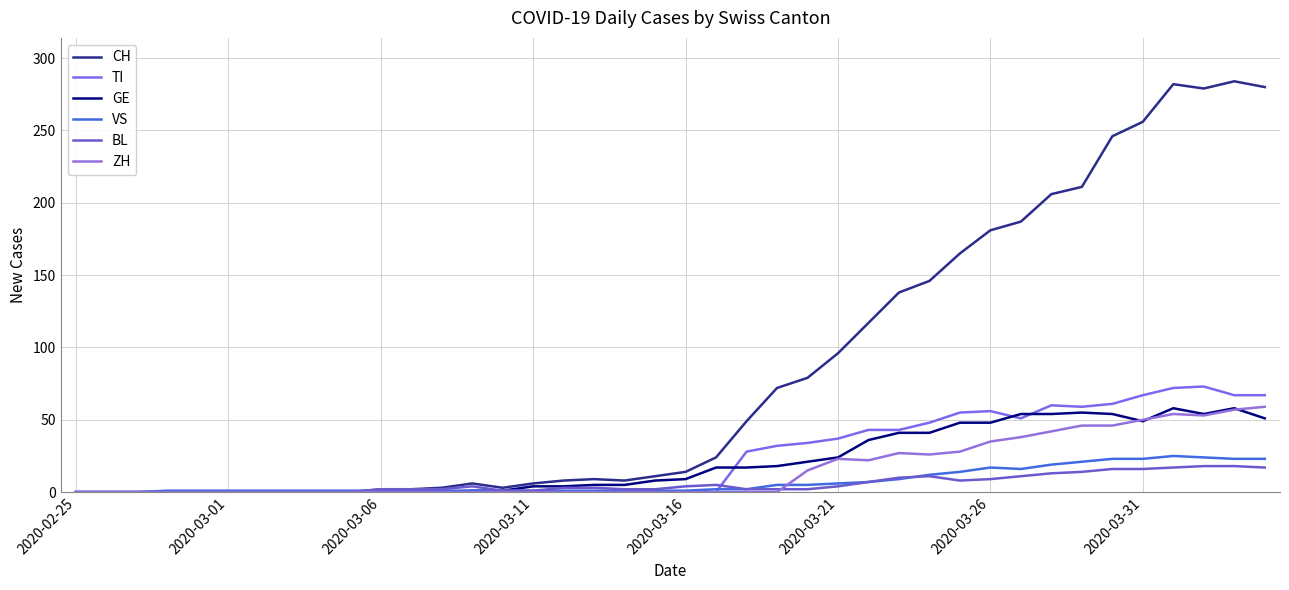

What is the average value of the CH series?

84